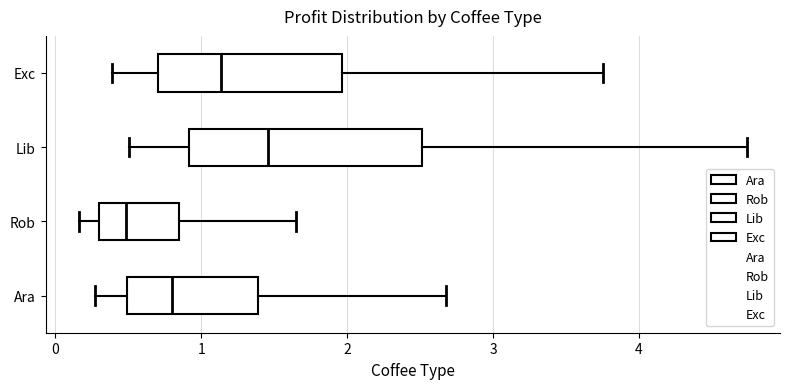

Reading bottom to top, read every box against the x-axis: the position of its median line, the range the box covers, and the ends of its whiskers. The values are not printed on the chart, so give them approximately, as read against the axis.

Ara: median 0.8, box 0.5 to 1.4, whiskers 0.3 to 2.7
Rob: median 0.5, box 0.3 to 0.8, whiskers 0.2 to 1.6
Lib: median 1.5, box 0.9 to 2.5, whiskers 0.5 to 4.7
Exc: median 1.1, box 0.7 to 2.0, whiskers 0.4 to 3.8